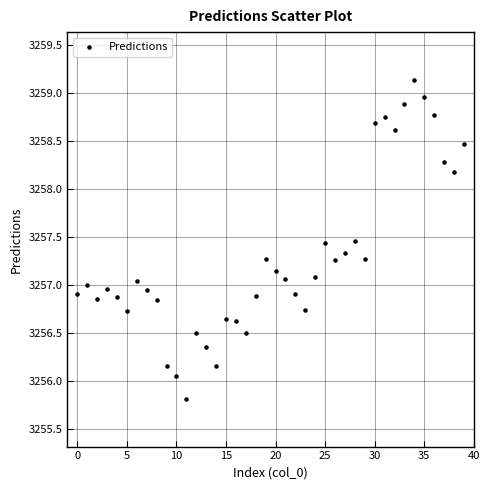

What is the range of Y values (max minus min)?

3.3